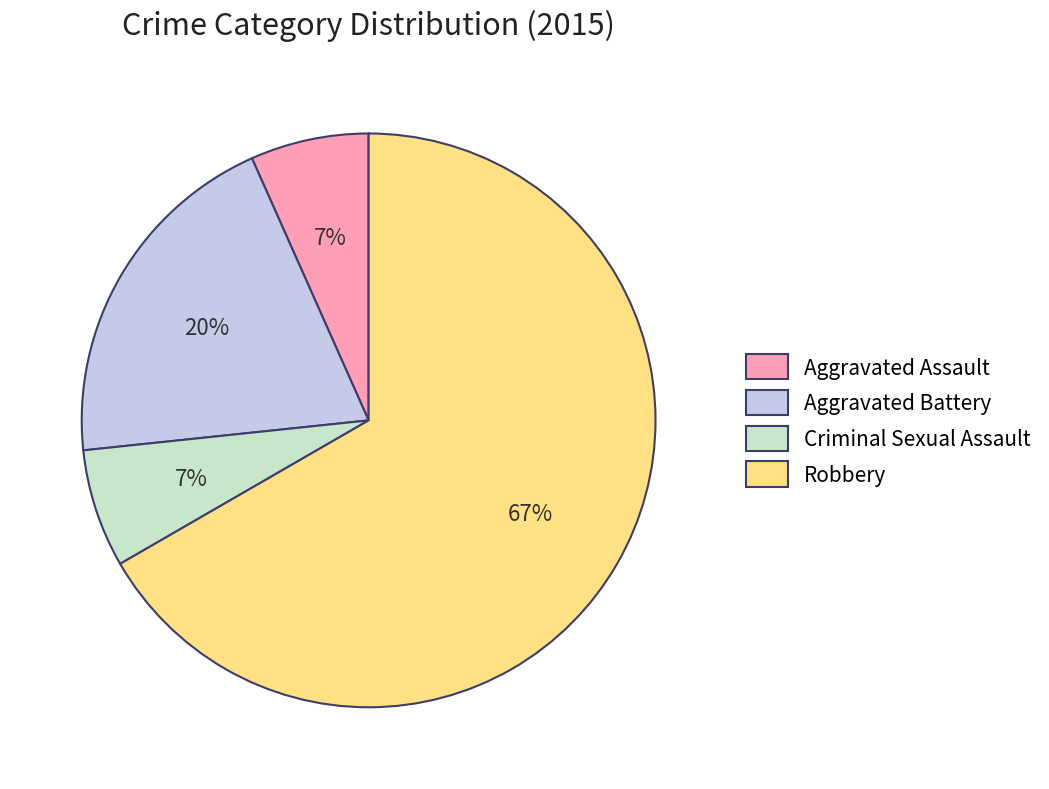

What is the majority slice?

Robbery